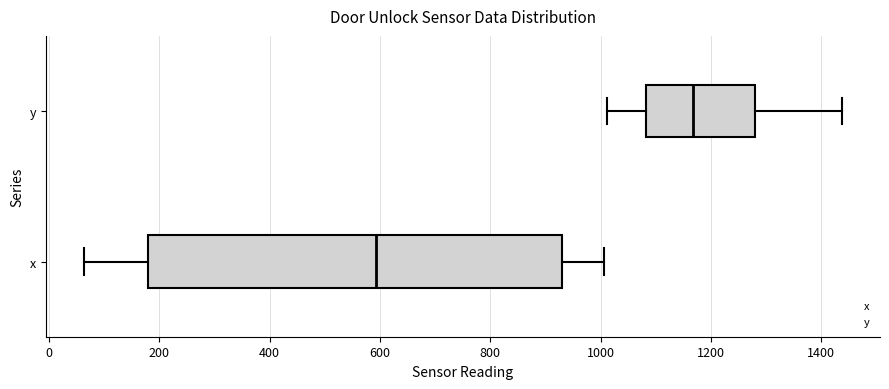

Comparing the boxes themselves (not the whiskers), which one is the widest?

x